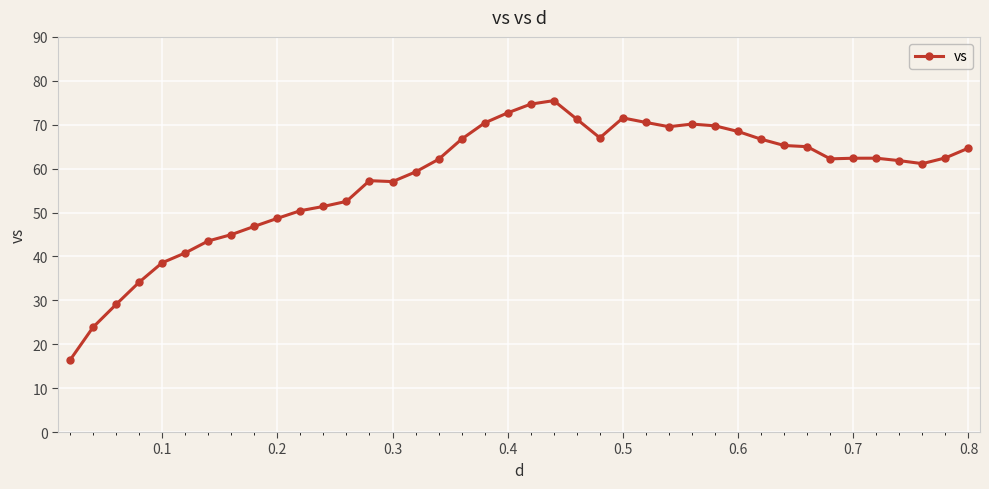

How many lines are shown in the chart?

1